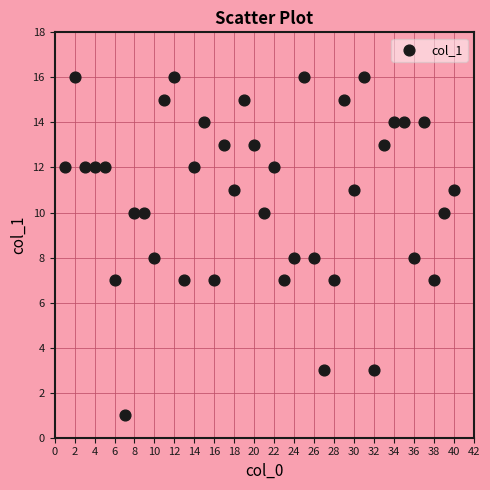

What is the range of Y values (max minus min)?

15